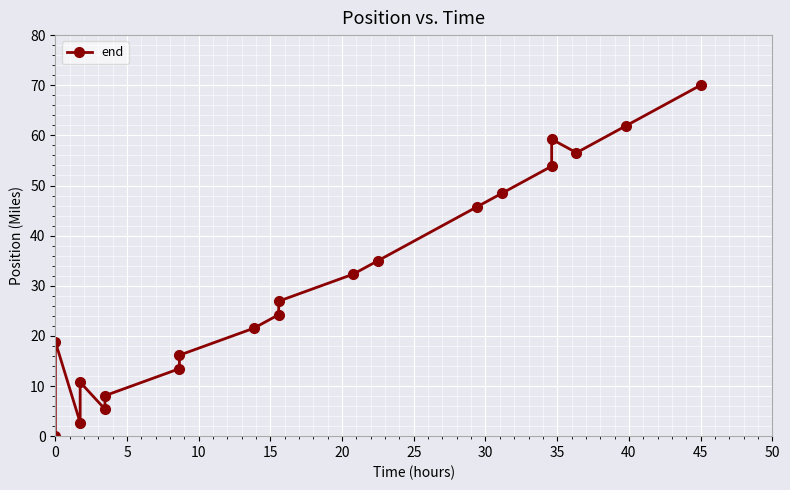

Does the chart display data point markers on the line(s)?

Yes